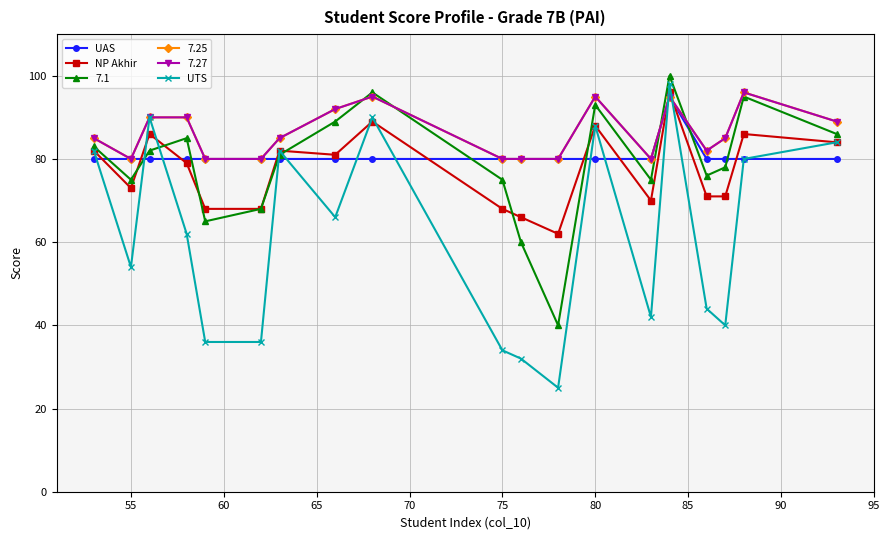

What is the difference between the maximum and second lowest values in the NP Akhir series?

30